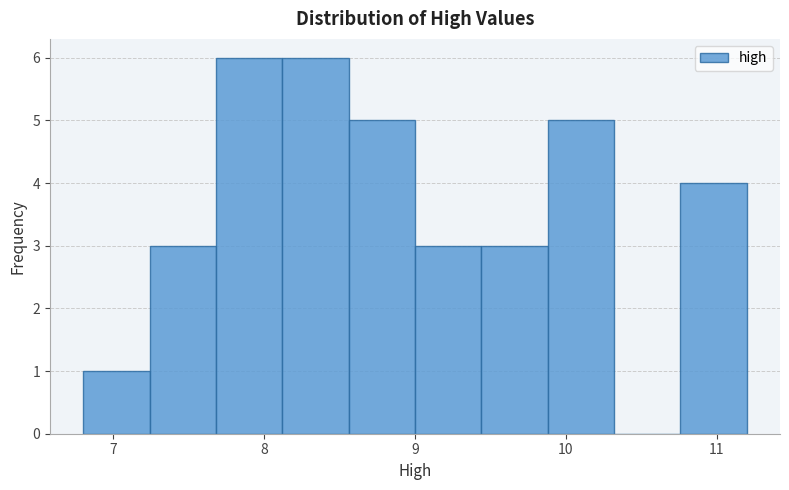

Reading left to right, list every bar in this chart as the range it spans on the x-axis followed by its height. Neither the bar edges nor the heights are printed on the chart, so give them approximately, as read against the axes.

6.80 to 7.24: 1
7.24 to 7.68: 3
7.68 to 8.12: 6
8.12 to 8.56: 6
8.56 to 9.00: 5
9.00 to 9.44: 3
9.44 to 9.88: 3
9.88 to 10.32: 5
10.32 to 10.76: 0
10.76 to 11.20: 4